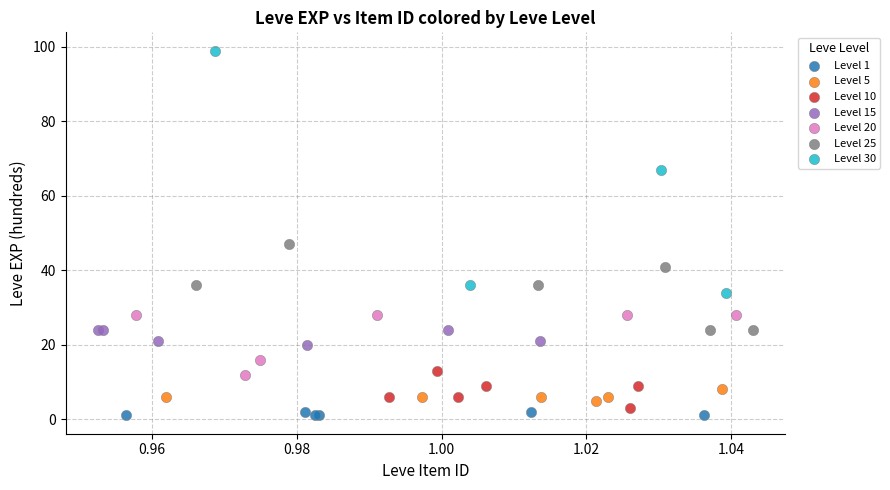

Which series reaches the minimum Y coordinate?

Level 1